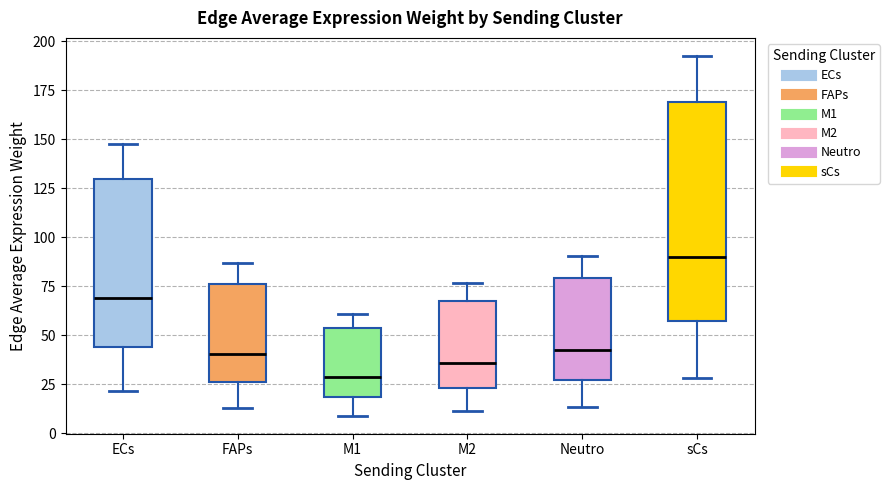

Which box's median line is the lowest?

M1